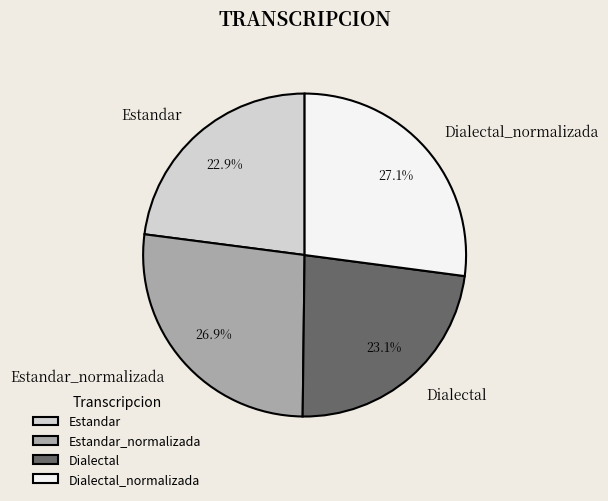

Does Estandar_normalizada account for over 50% of the chart?

No